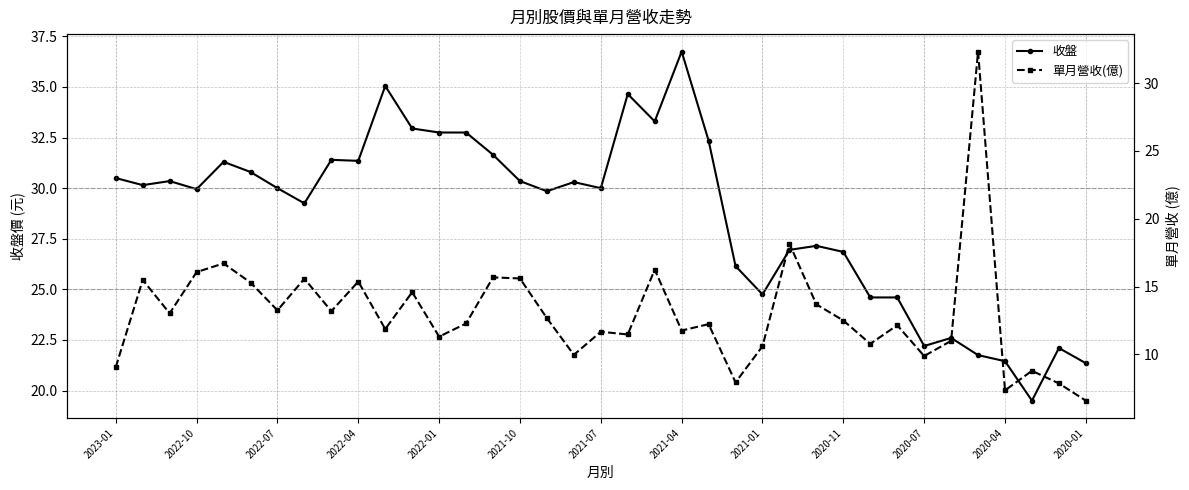

True or false: 收盤 has a value of 6.7 at 2023-01.

False